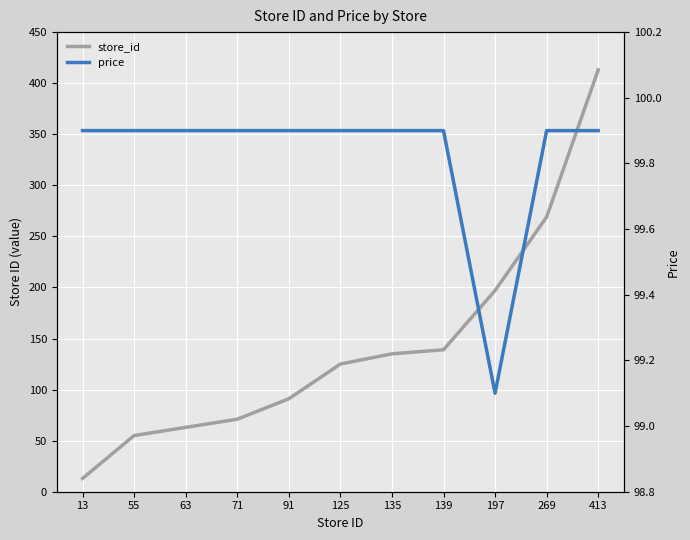

How many lines are shown in the chart?

2